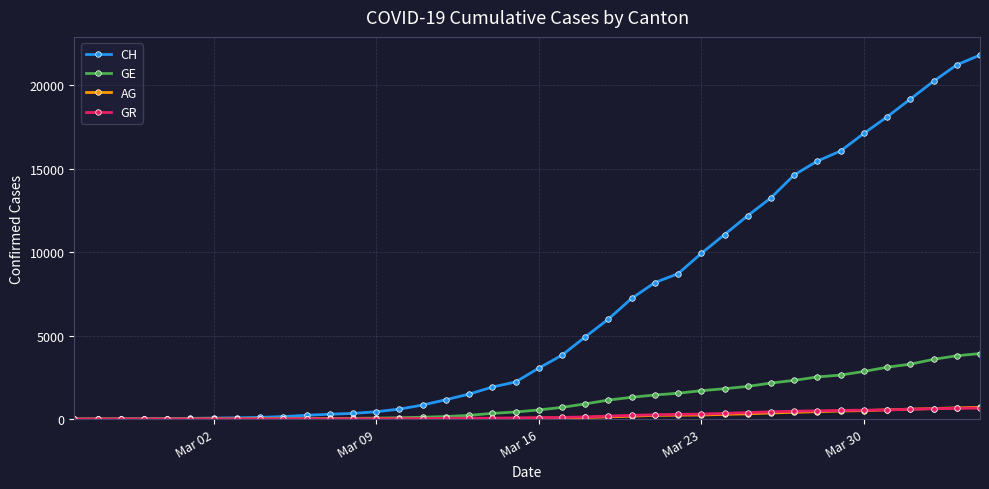

What is the greatest value displayed?

21812